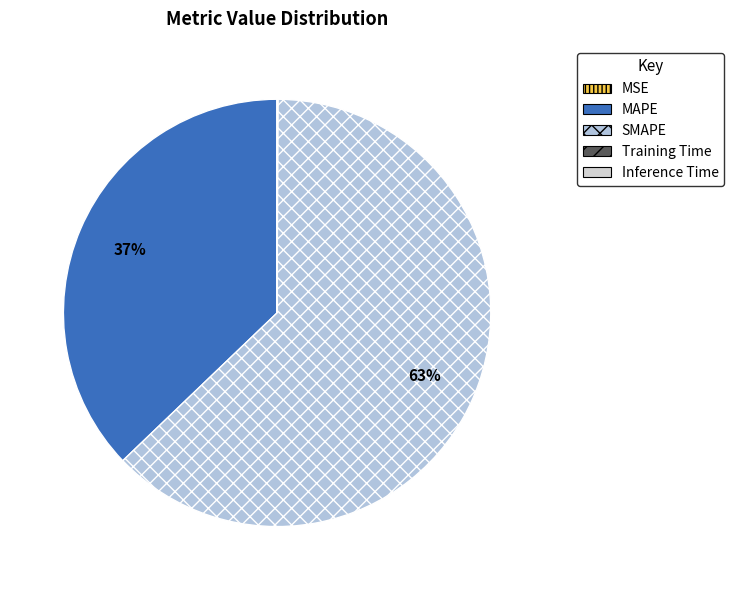

What is the change in value from MAPE to SMAPE?

+56.4